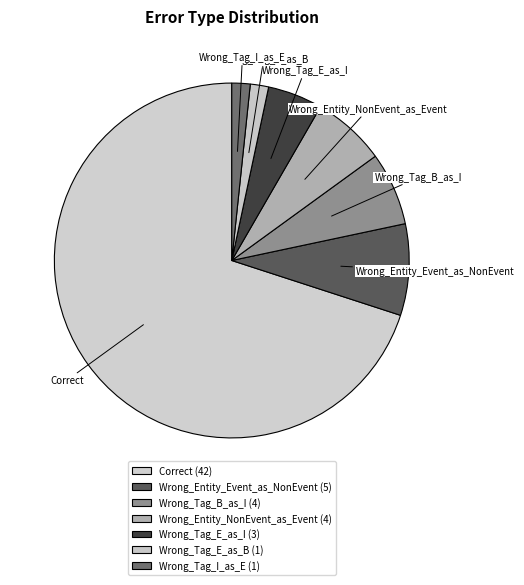

Do Wrong_Tag_B_as_I and Wrong_Tag_E_as_I together represent more than half of the pie?

No